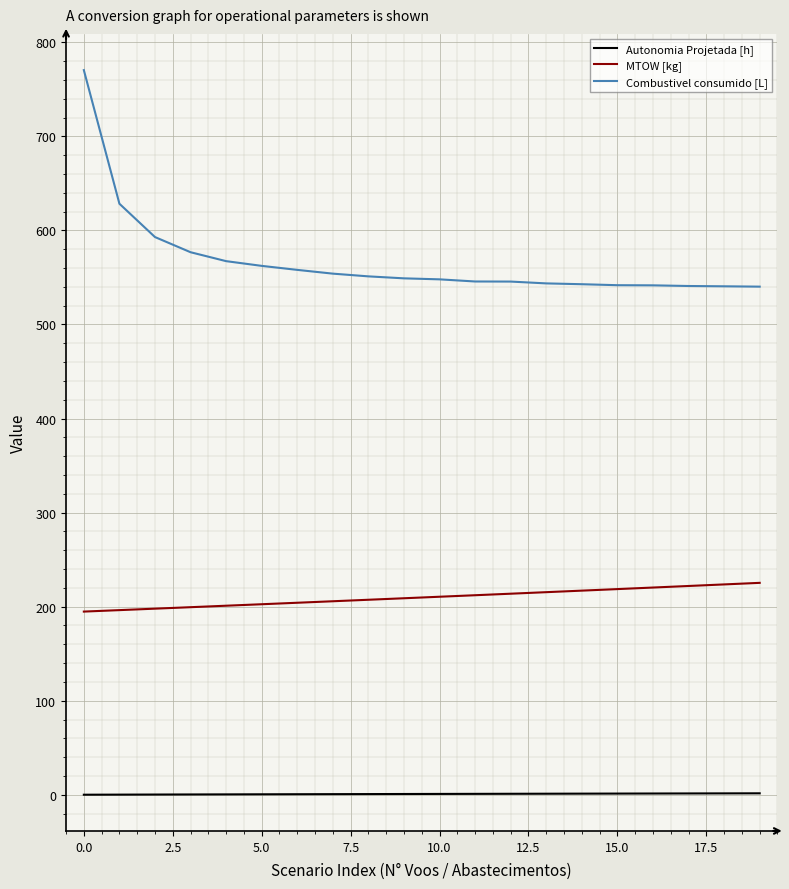

Which series has the largest total across all categories?

Combustivel consumido [L]